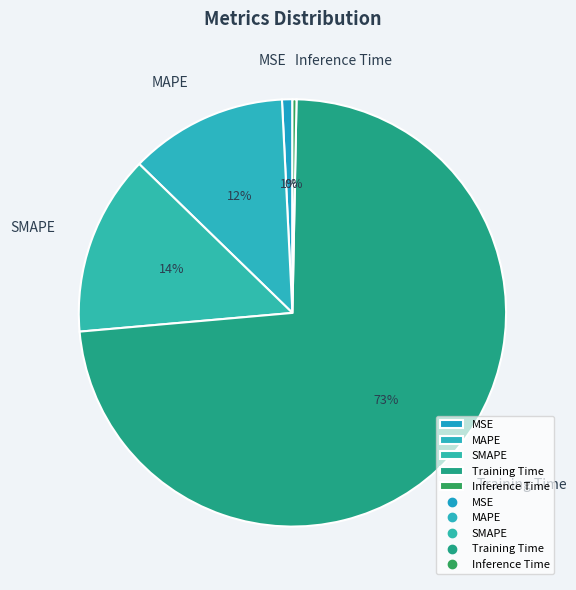

Is it true that MAPE is 12% of the pie?

True